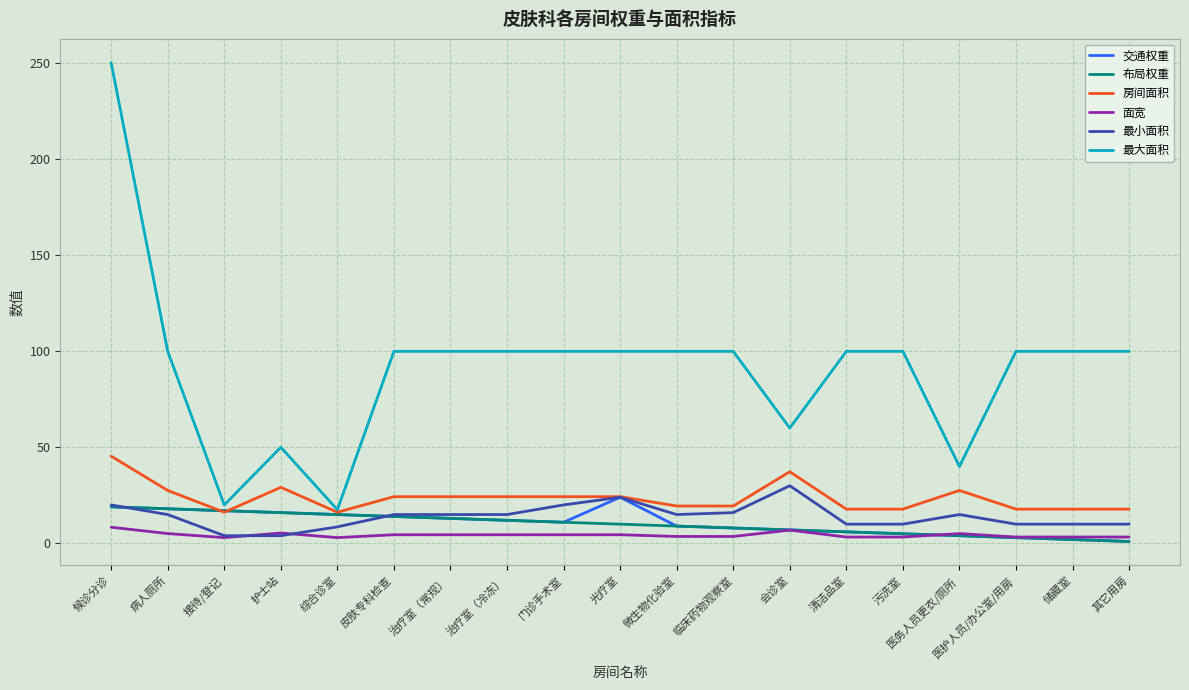

What are all the series names shown in the legend?

交通权重, 布局权重, 房间面积, 面宽, 最小面积, 最大面积